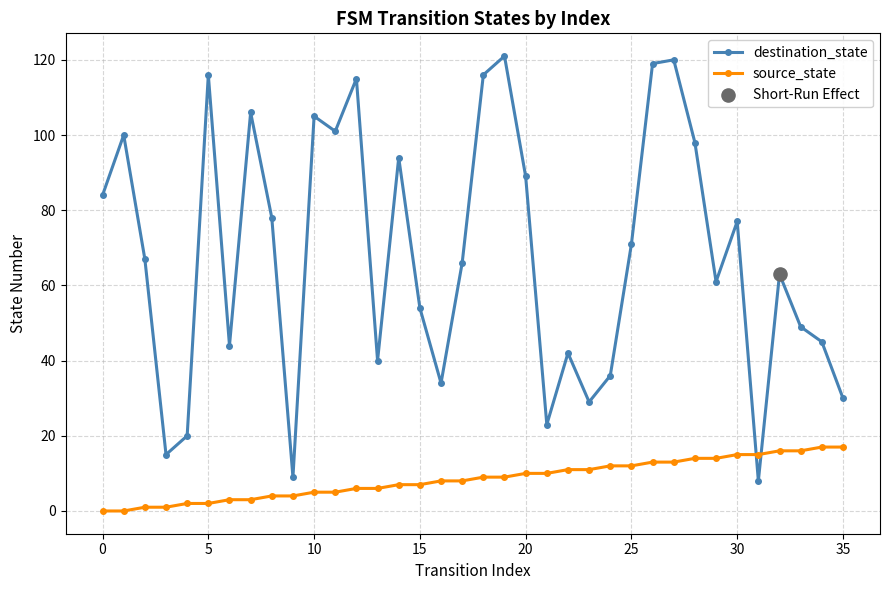

Which series has the widest spread of values?

destination_state